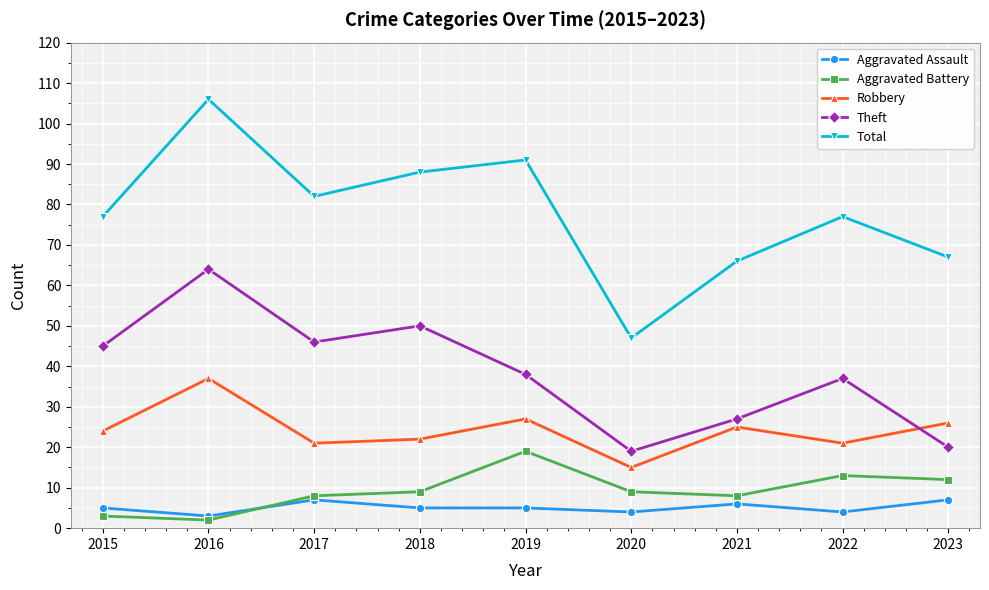

Count the number of categories in the chart.

9